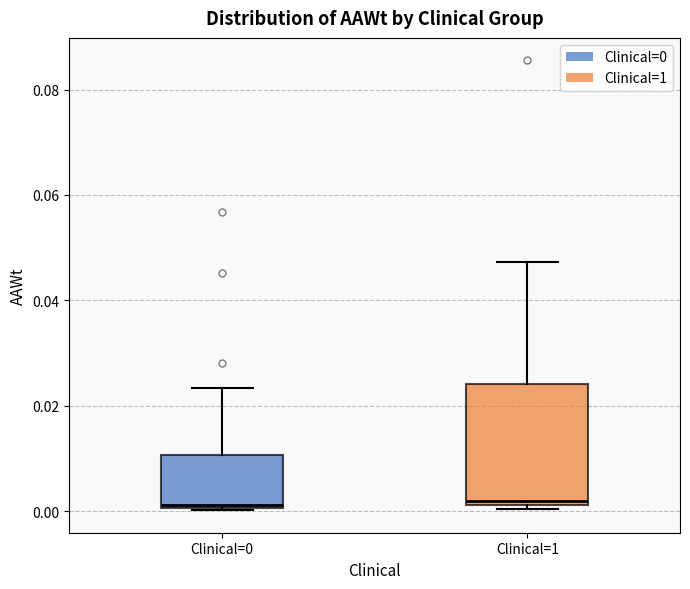

Where does the median line of the box for Clinical=0 sit on the y-axis? The values are not printed on the chart, so give them approximately, as read against the axis.

0.002